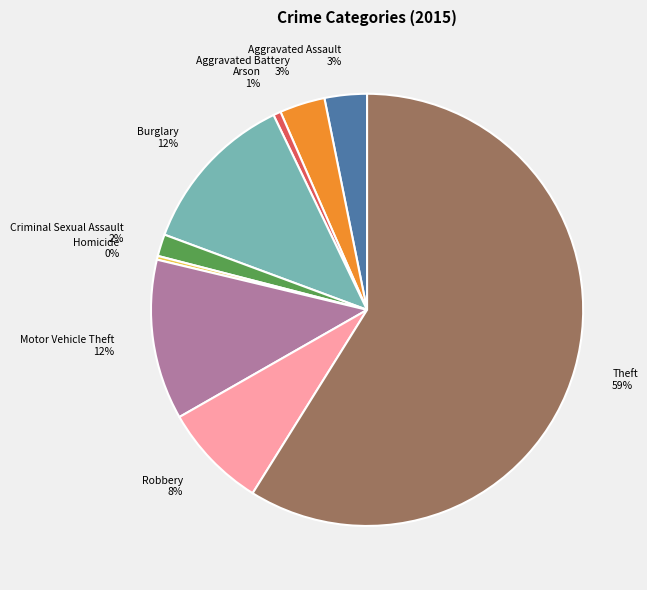

What is the majority slice?

Theft